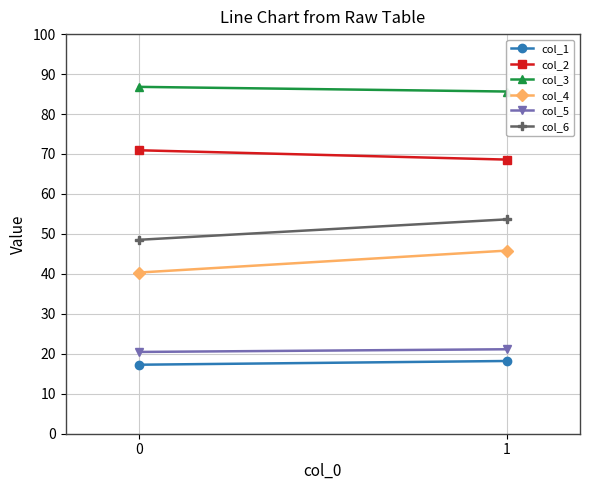

Is the value of col_2 at 0 greater than the value of col_3 at 0?

No